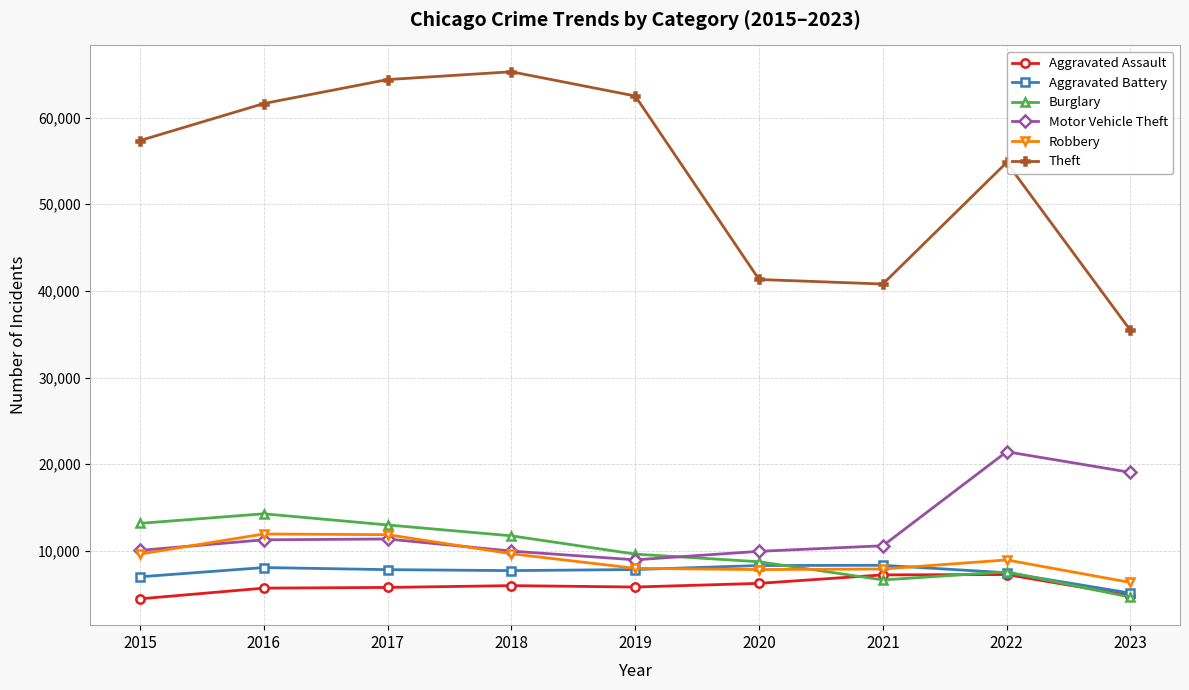

Does the chart display data point markers on the line(s)?

Yes